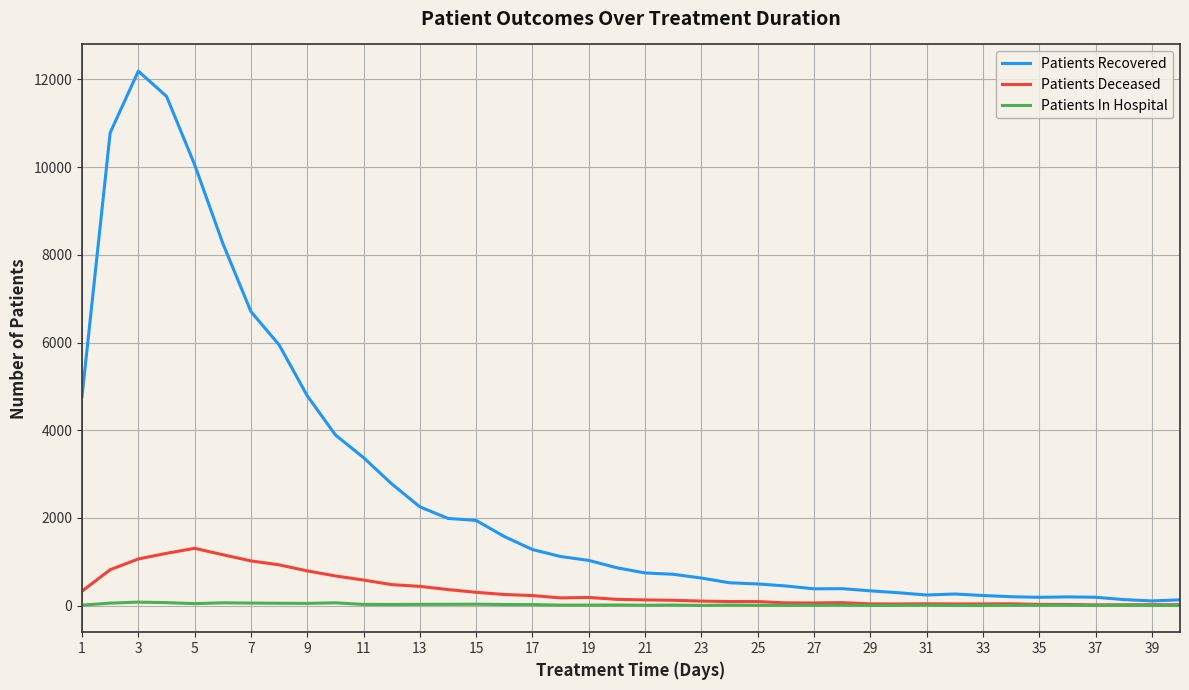

Rank the series by their maximum value, from lowest to highest.

Patients In Hospital, Patients Deceased, Patients Recovered